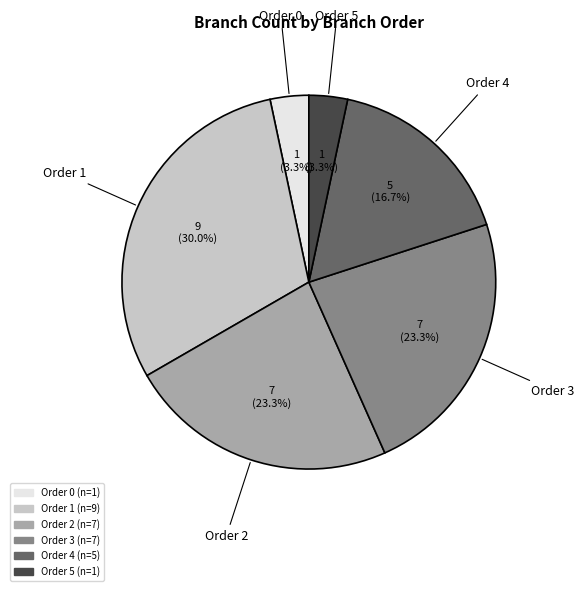

Which slice is the largest?

Order 1